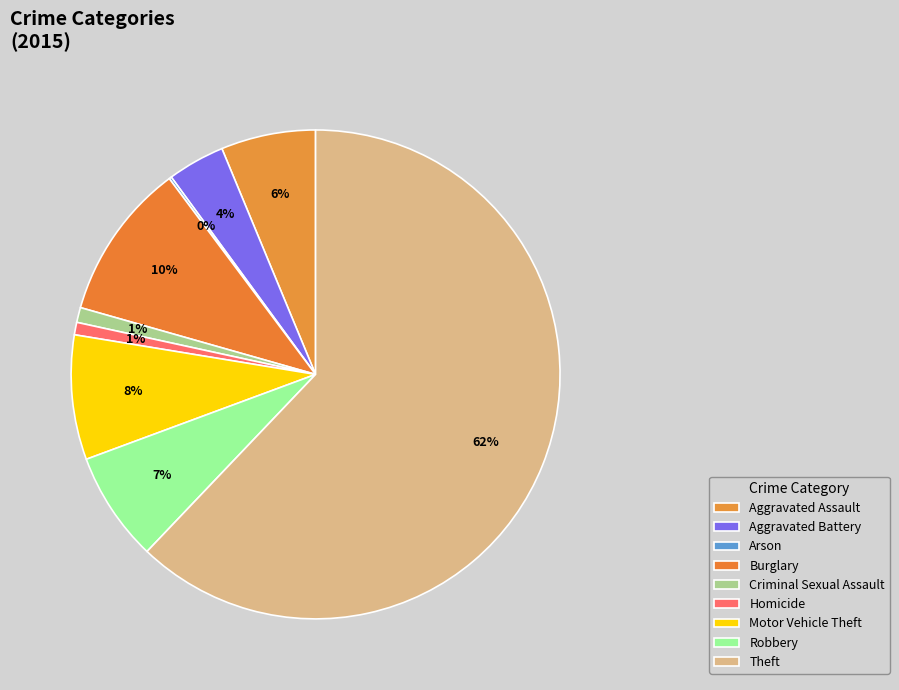

To the nearest percent, what is the average slice percentage?

11%